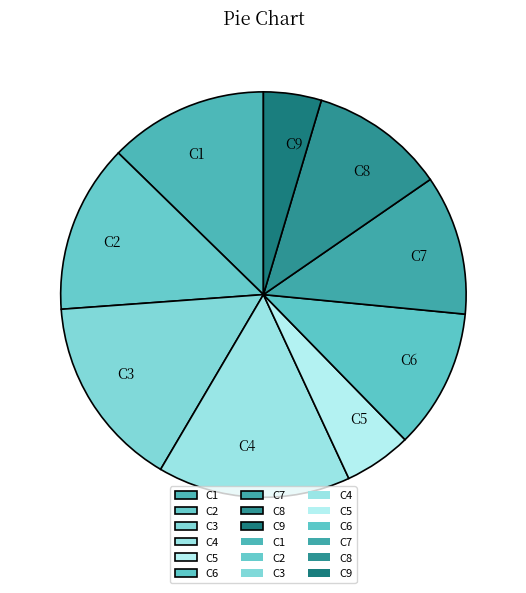

Combined, do C2 and C9 account for over 50%?

No